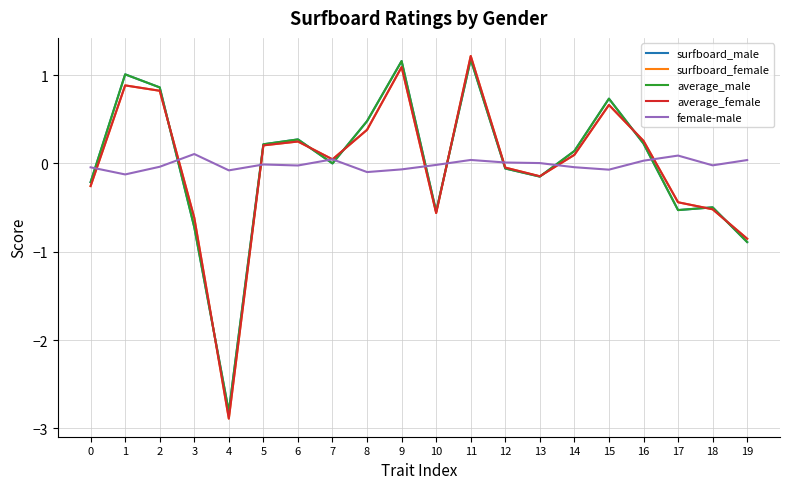

Is the value of female-male at 8 greater than the value of average_male at 8?

No